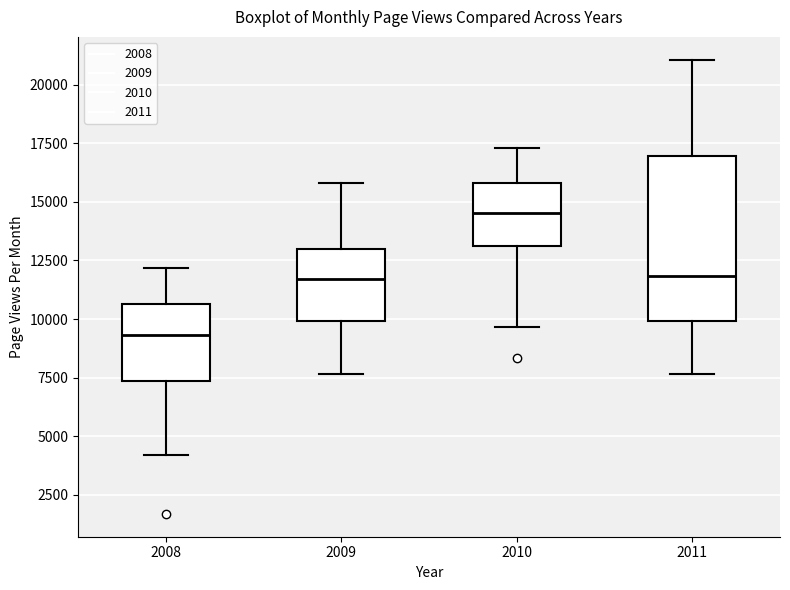

Which box's median line is the highest?

2010